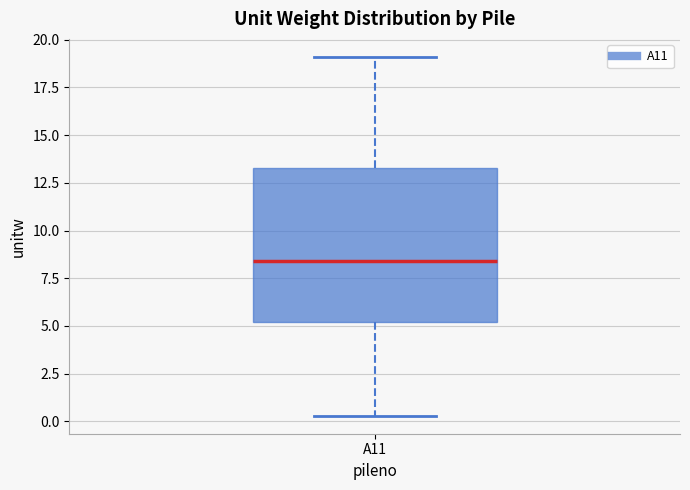

Read this box plot against the y-axis: the position of the median line, the range covered by the box, and the ends of both whiskers. The values are not printed on the chart, so give them approximately, as read against the axis.

median 8.5, box 5.0 to 13.5, whiskers 0.5 to 19.0